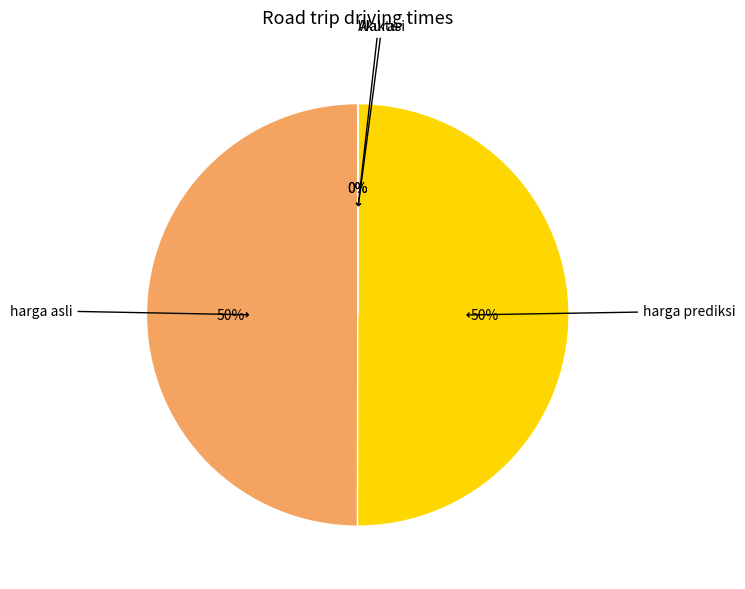

To the nearest percent, what is the difference between the largest and smallest slice percentages?

50%